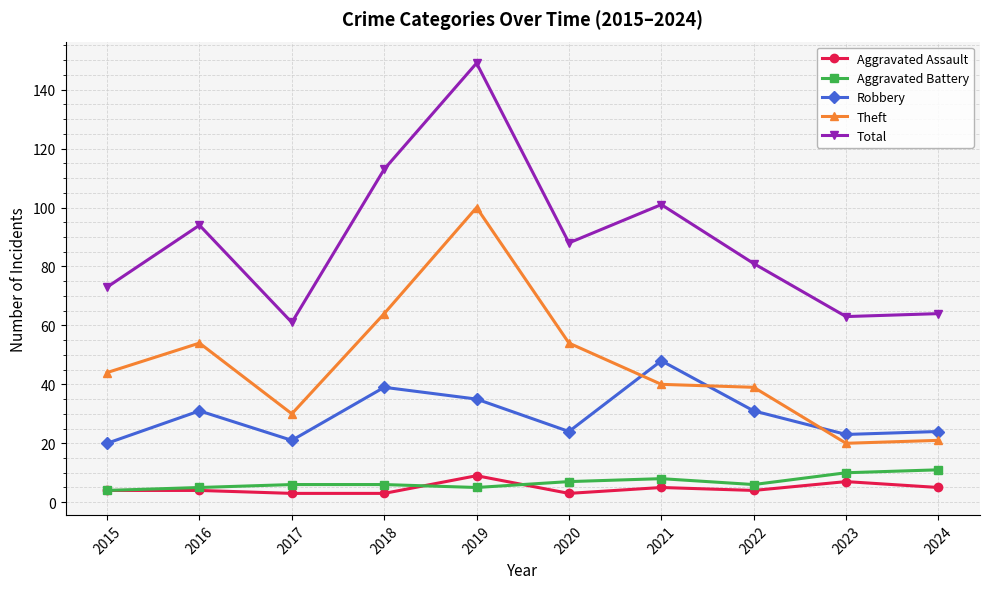

What is the sum of all Theft values?

466